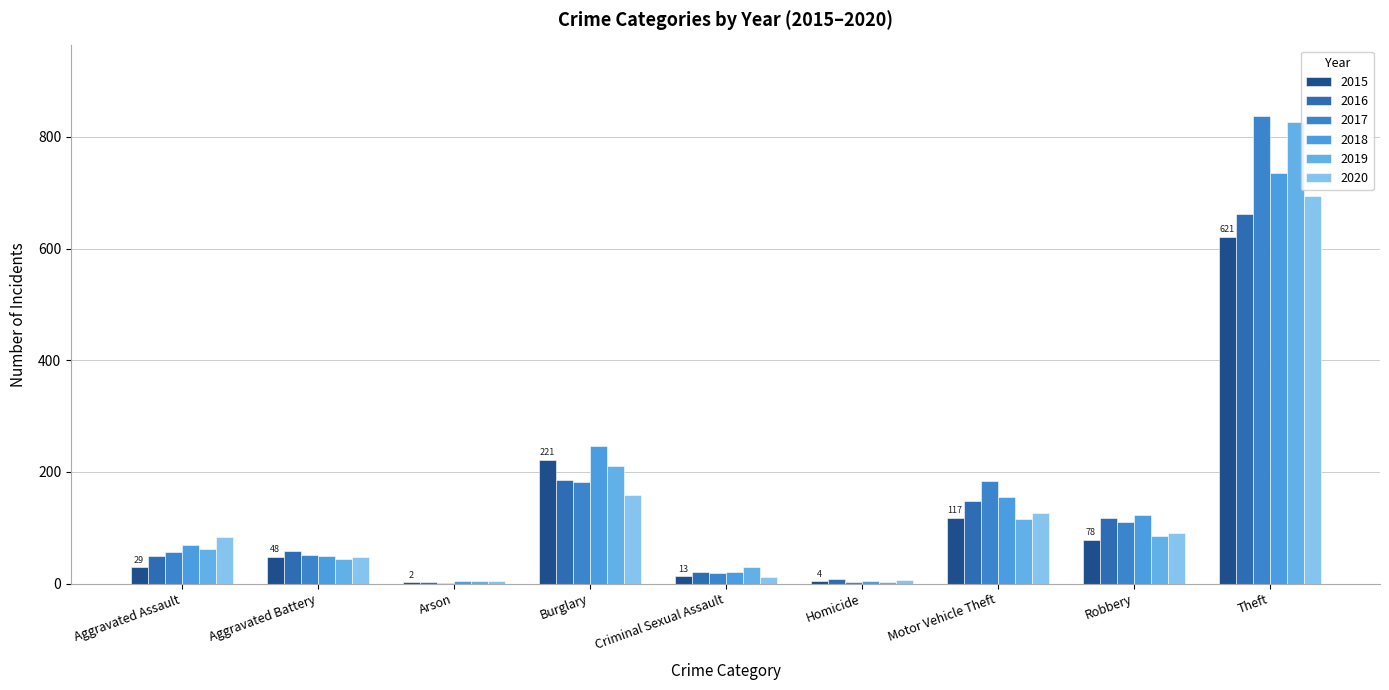

How many groups of bars are there?

9